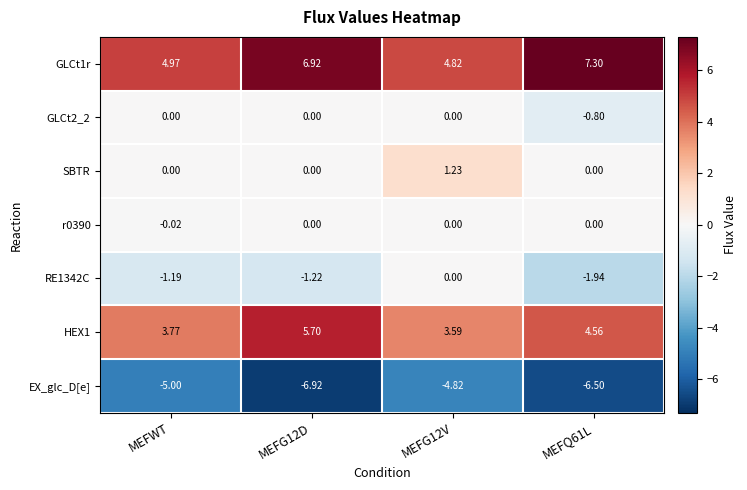

At which label is EX_glc_D[e] closest to -5?

MEFWT